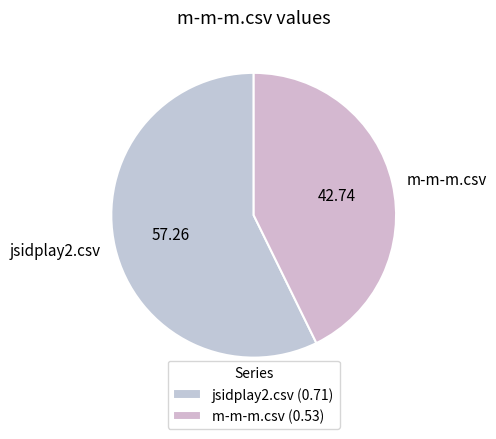

Is there a majority slice in this chart?

Yes